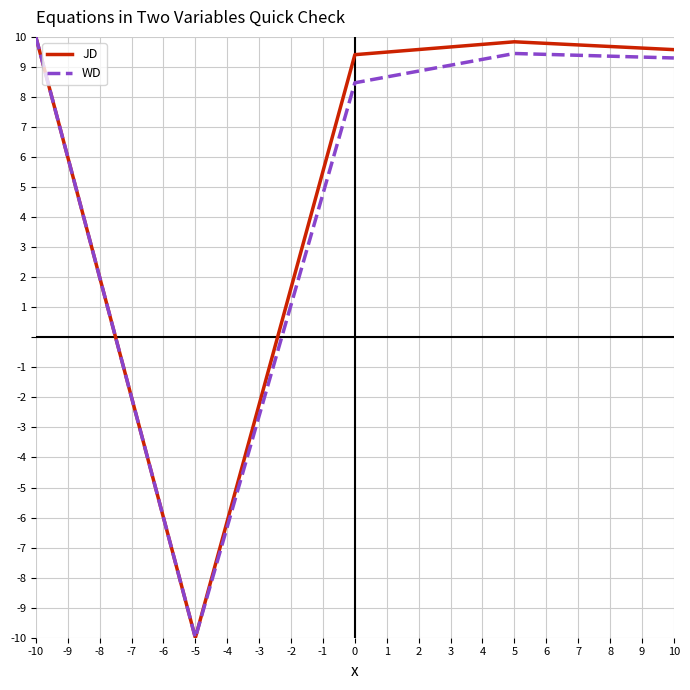

How many interior local peaks does the JD series have?

1